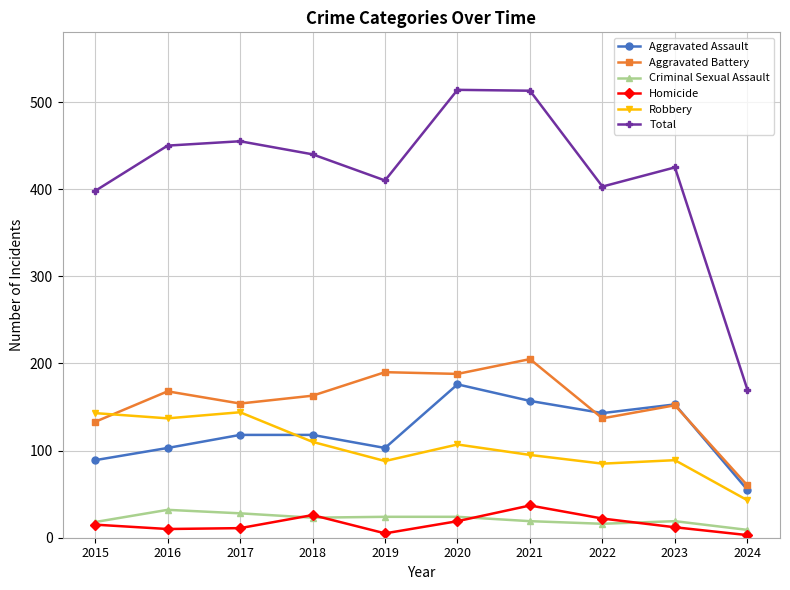

At which category does Aggravated Assault reach its first local valley?

2019